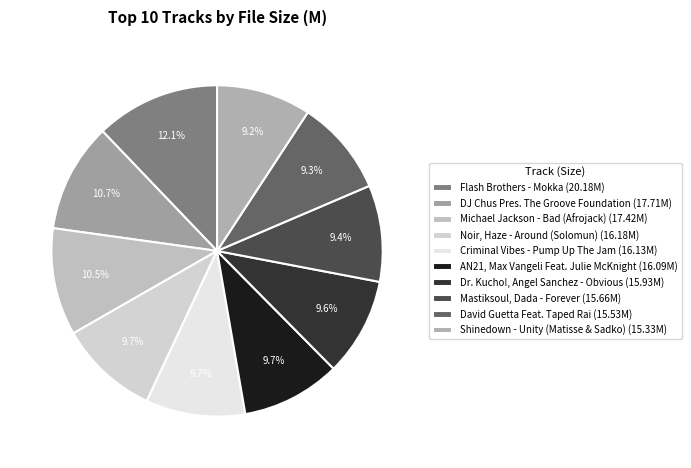

Between Michael Jackson - Bad (Afrojack) and David Guetta Feat. Taped Rai, which is larger?

Michael Jackson - Bad (Afrojack)